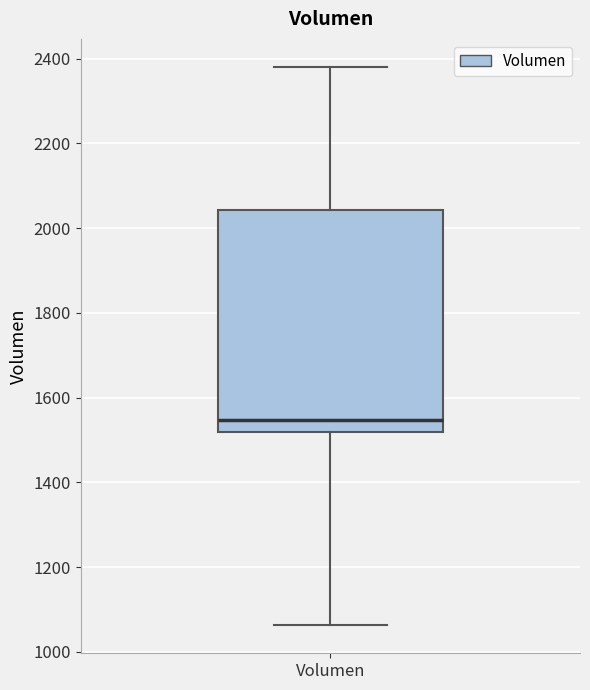

Transcribe this box plot: give where the median line is, the range the box spans, and where the two whiskers end, as read against the y-axis. The values are not printed on the chart, so give them approximately, as read against the axis.

median 1540, box 1520 to 2040, whiskers 1060 to 2380